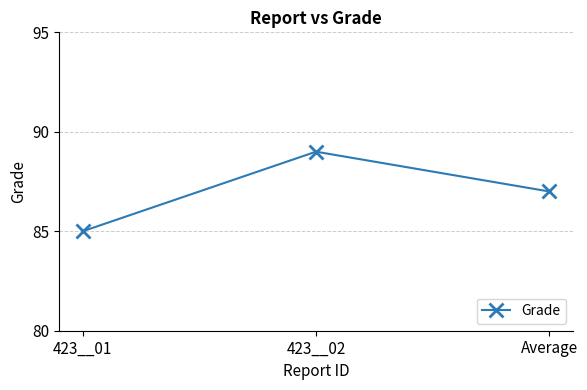

Reading left to right, list all the values displayed in this chart.

423__01=85	423__02=89	Average=87